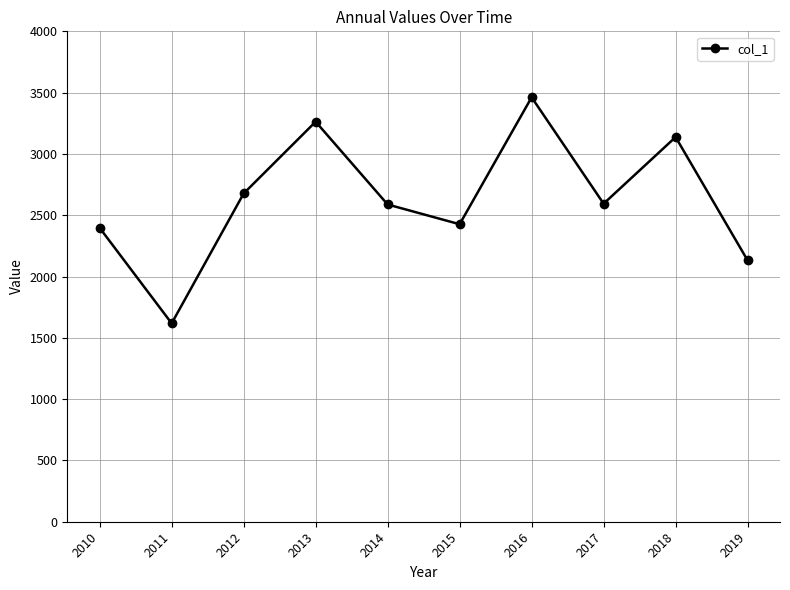

How many lines are shown in the chart?

1